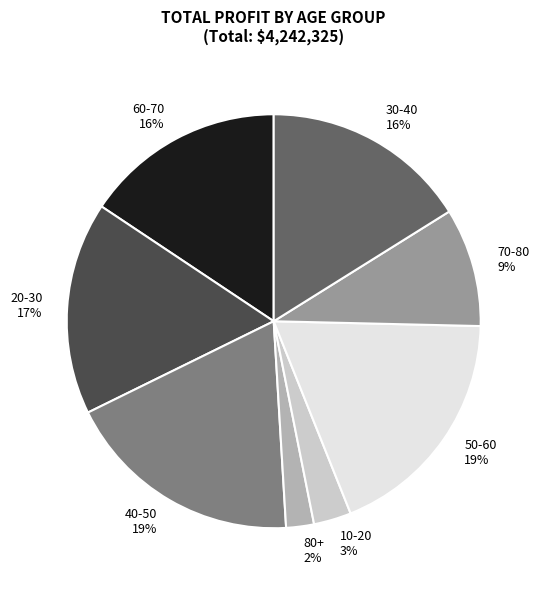

To the nearest percent, what is the combined percentage of 80+ and 40-50?

21%